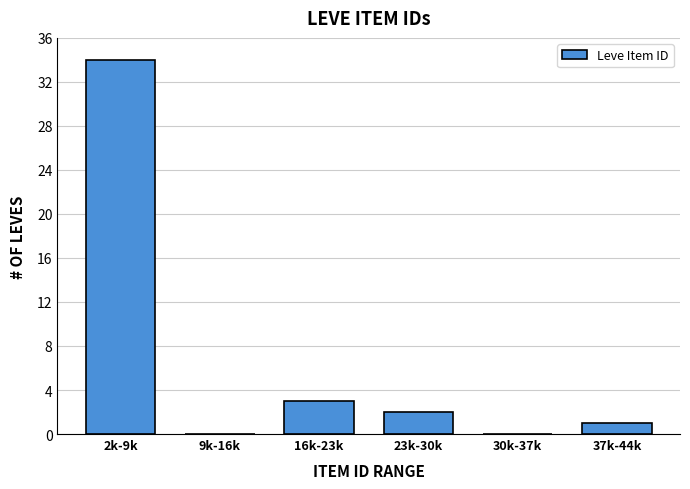

Reading left to right, extract all data points from this chart.

2k-9k=34	9k-16k=0	16k-23k=3	23k-30k=2	30k-37k=0	37k-44k=1